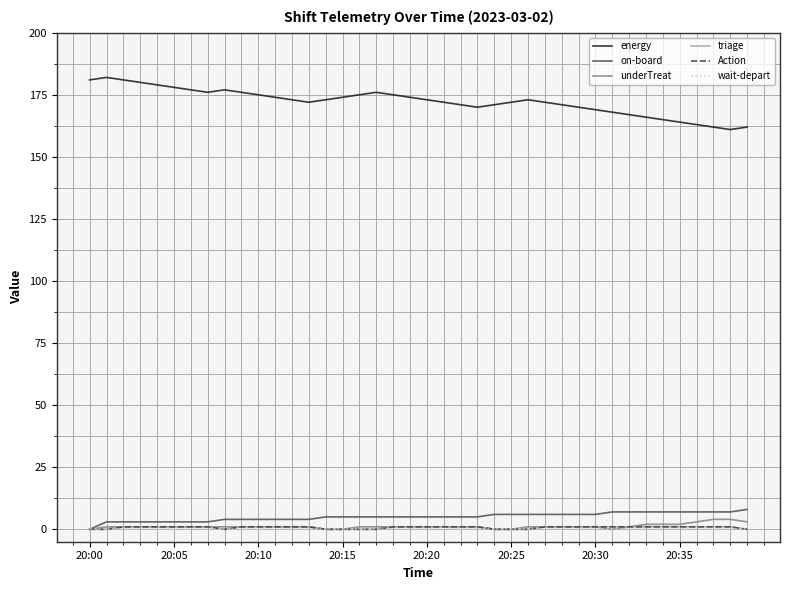

Is this an area chart (filled region under the line)?

No